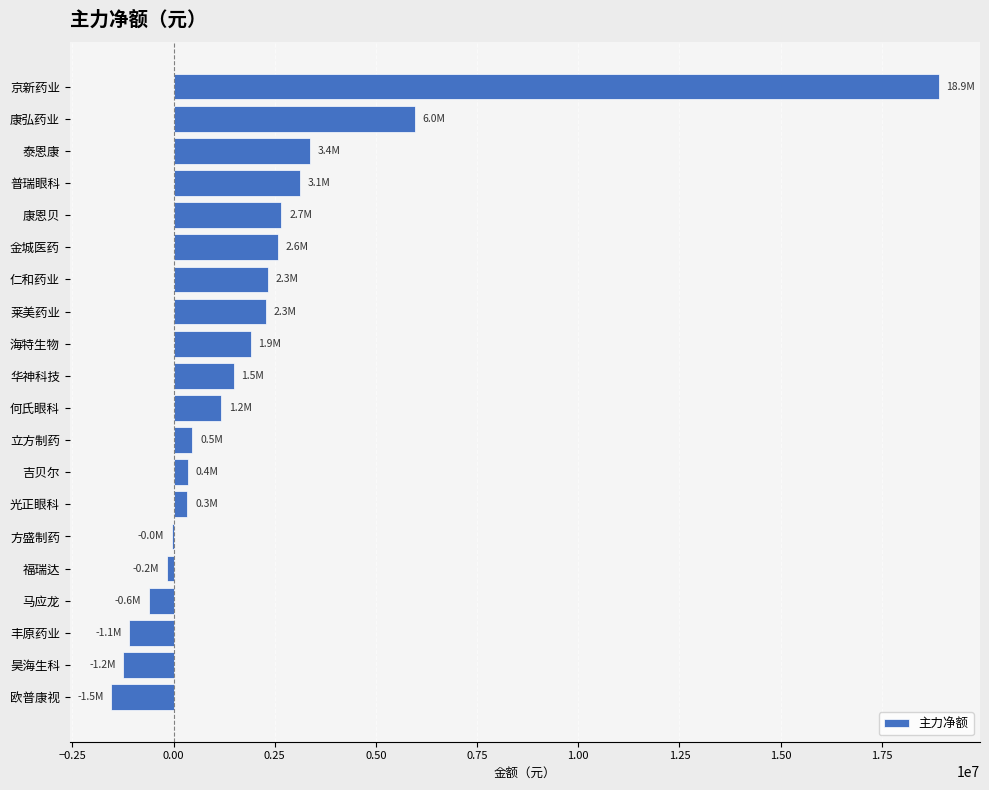

Between 海特生物 and 昊海生科, which is larger?

海特生物